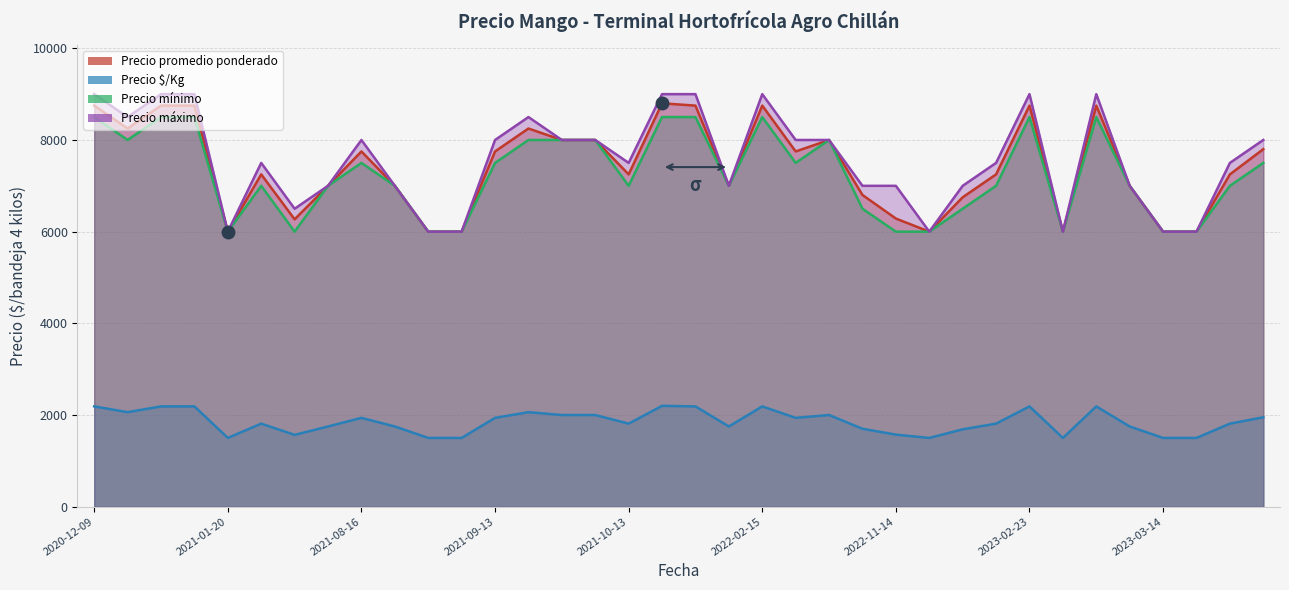

At which category is the sum across all series the highest?

2021-10-28